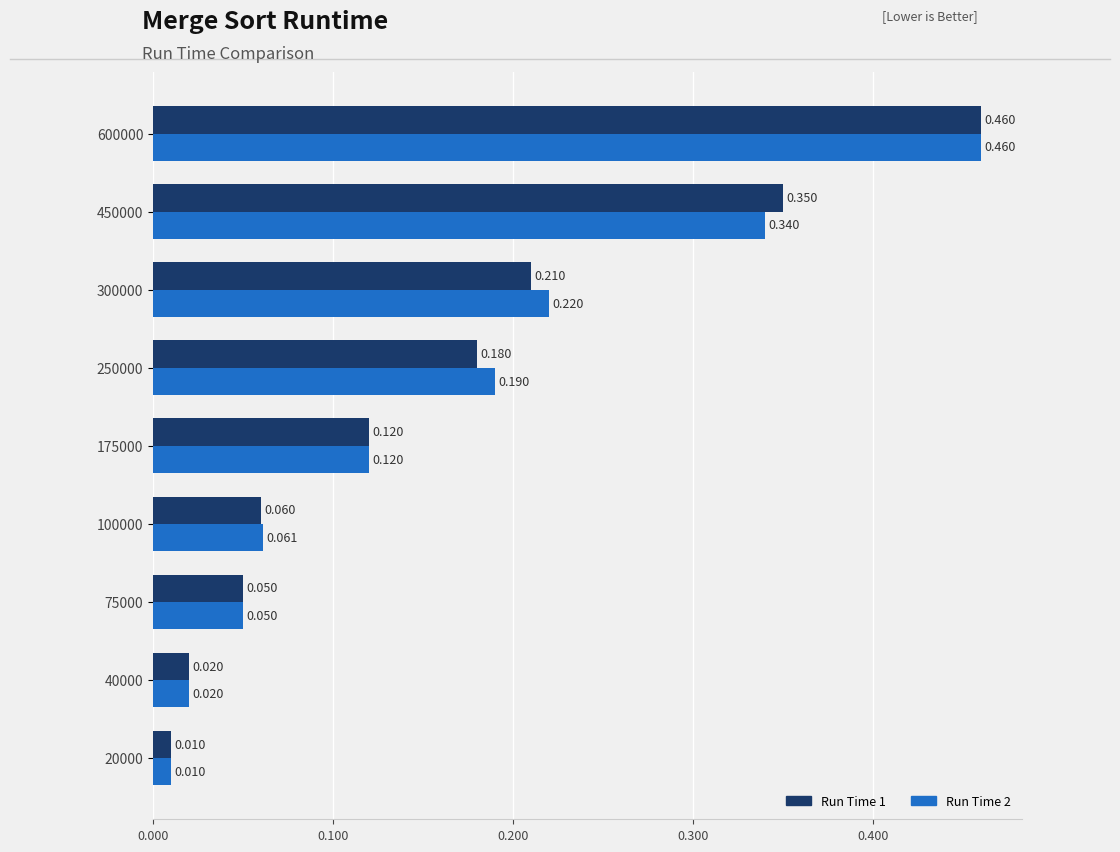

Rank the categories by Run Time 2 value from lowest to highest.

20000, 40000, 75000, 100000, 175000, 250000, 300000, 450000, 600000